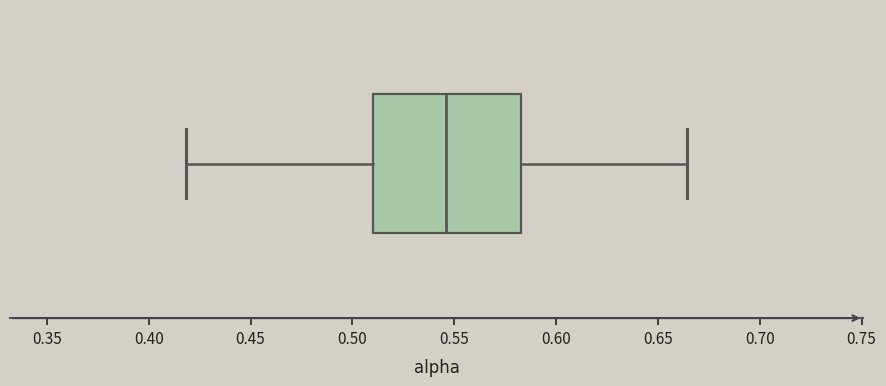

Read this box plot against the x-axis: the position of the median line, the range covered by the box, and the ends of both whiskers. The values are not printed on the chart, so give them approximately, as read against the axis.

median 0.545, box 0.510 to 0.585, whiskers 0.420 to 0.665